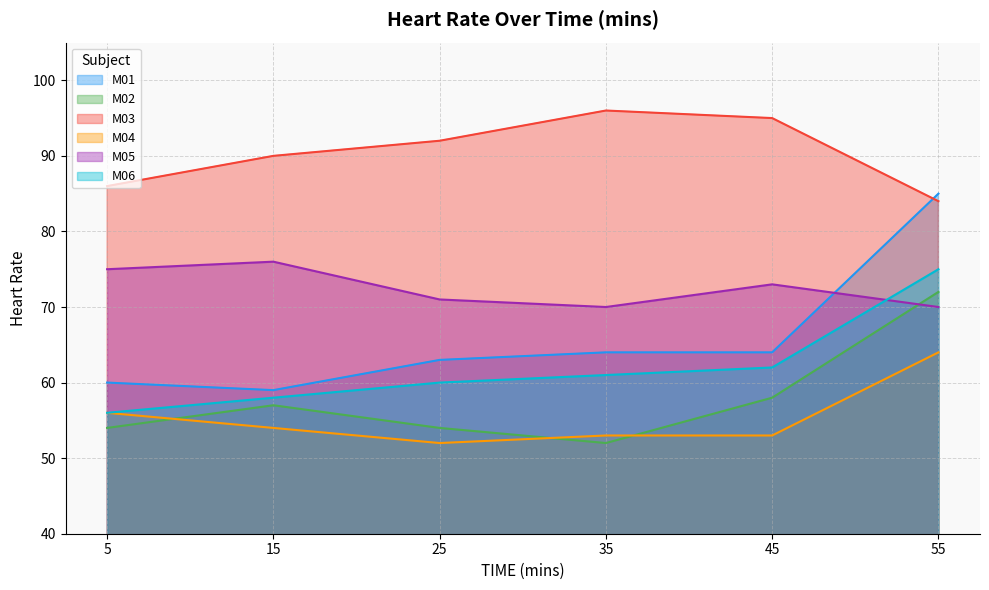

At which label does M06 first exceed 61?

45